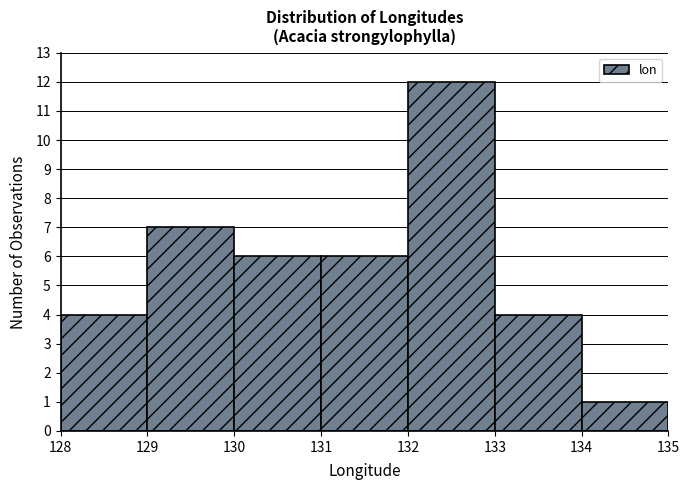

What is the height of the bar covering 131 to 132 on the x-axis? The values are not printed on the chart, so give them approximately, as read against the axis.

6